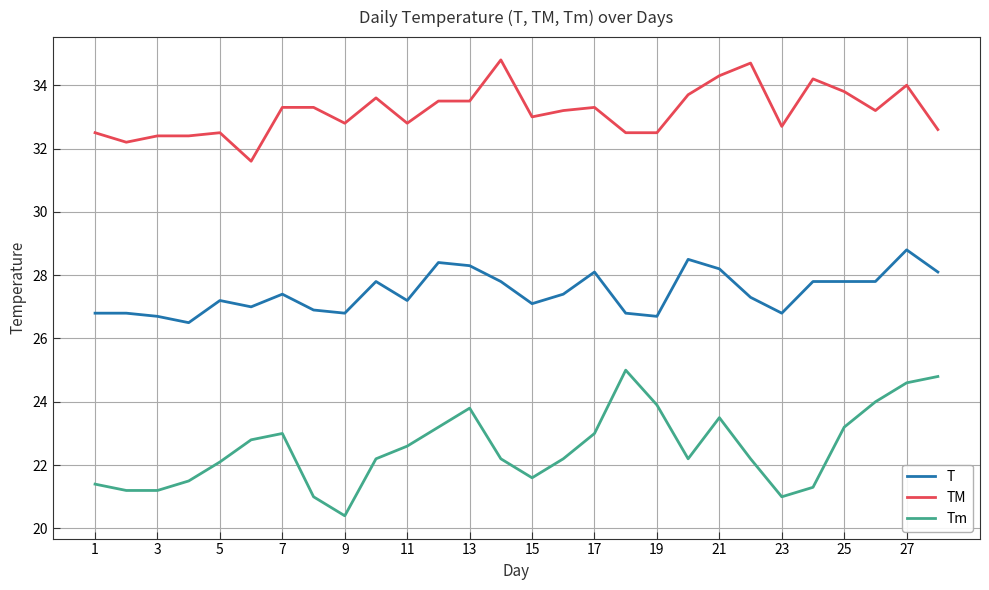

What is the difference between the maximum and minimum values in the Tm series?

4.6